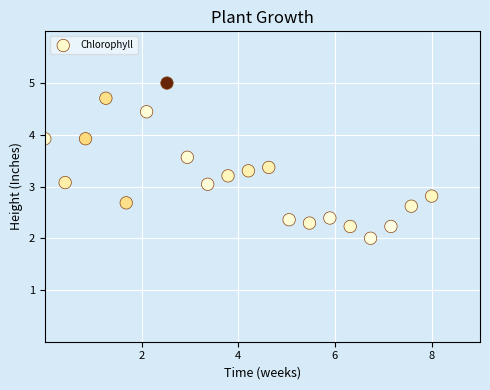

What is the range of Y values (max minus min)?

3.0